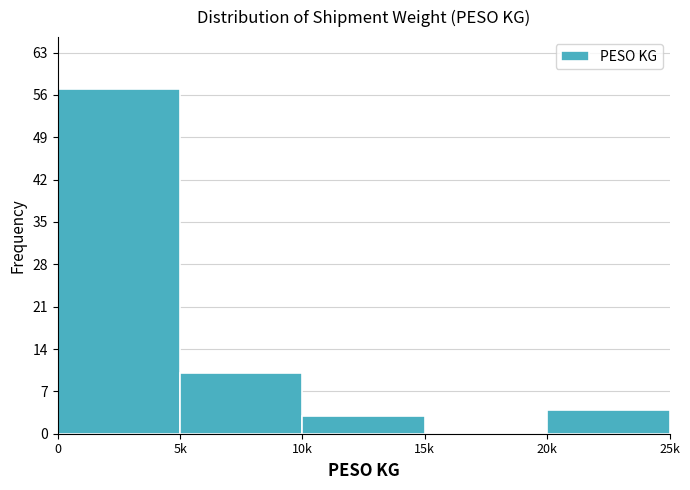

Reading left to right, transcribe all the data shown in this chart.

0=57	5k=10	10k=3	15k=0	20k=4